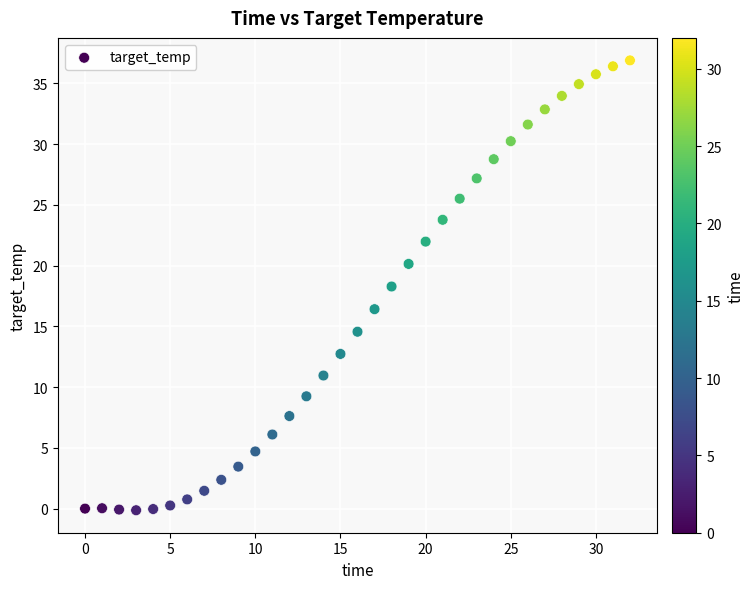

What is the range of Y values (max minus min)?

37.0